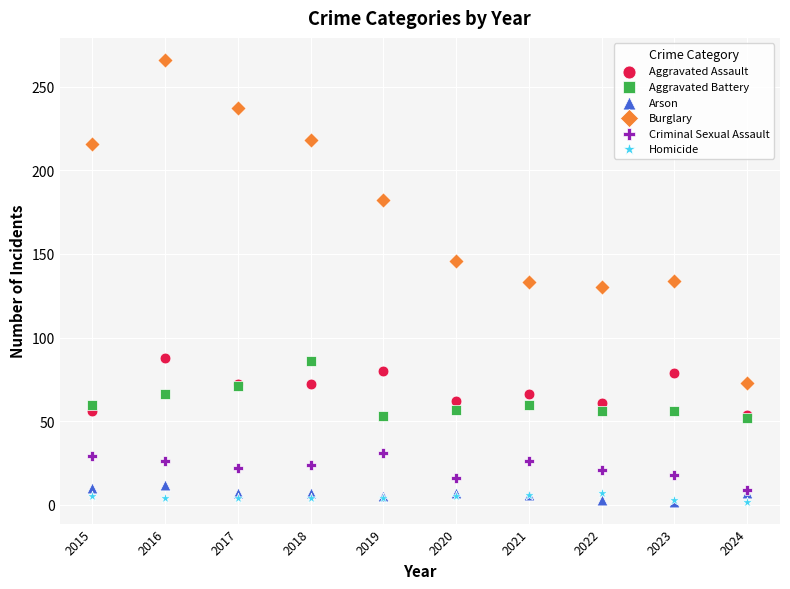

In the Burglary series, what Y value is closest to 169?

182